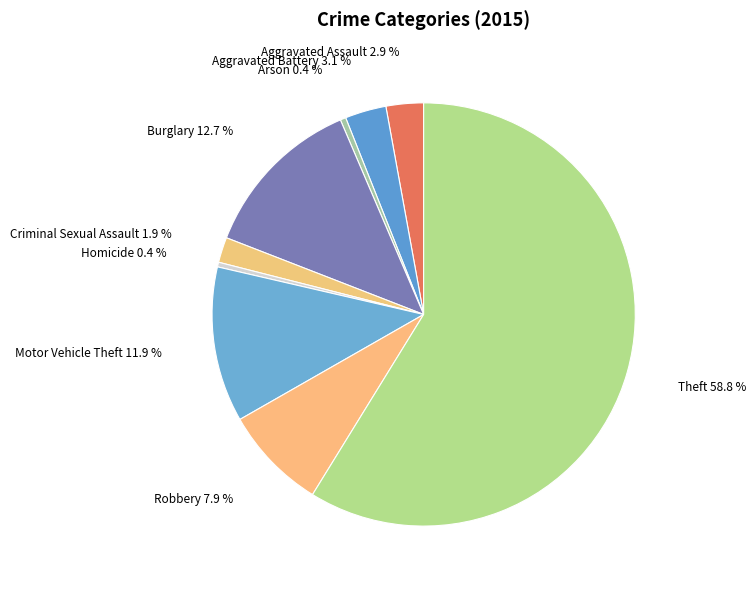

To the nearest percent, what is the combined percentage of Motor Vehicle Theft and Burglary?

25%